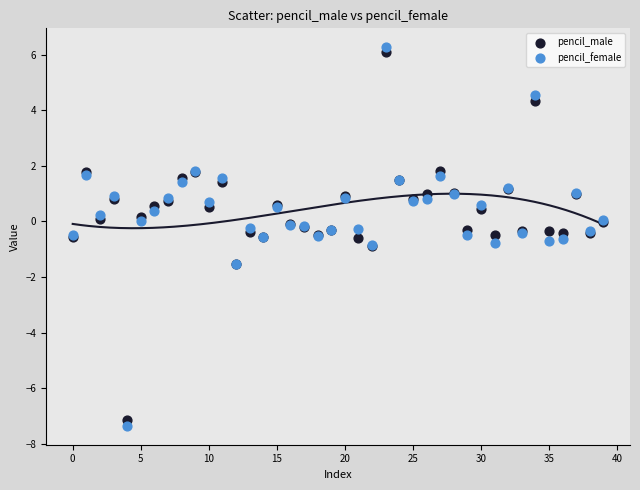

What are all the series names shown in the legend?

pencil_male, pencil_female